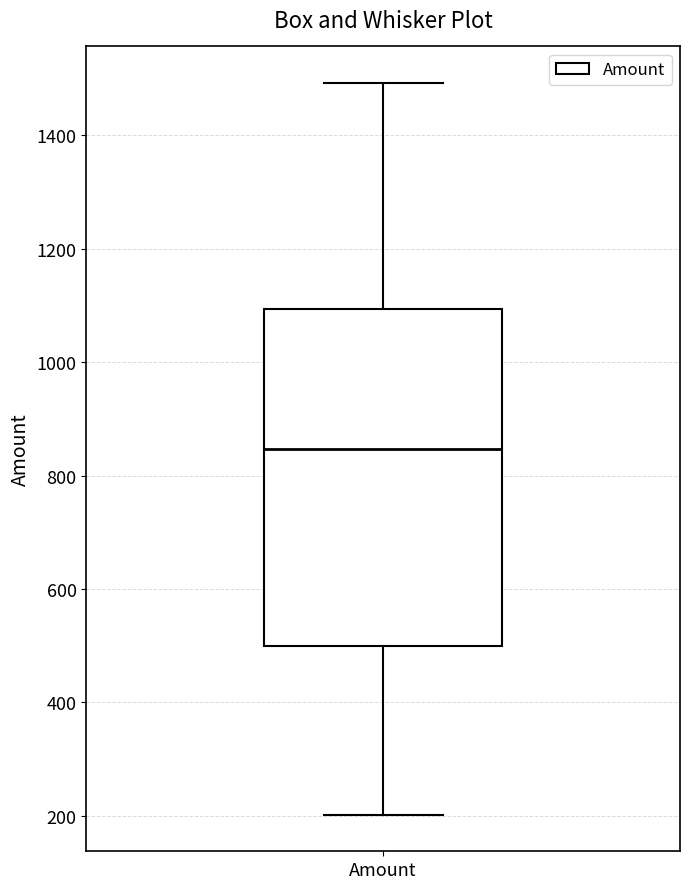

Transcribe this box plot: give where the median line is, the range the box spans, and where the two whiskers end, as read against the y-axis. The values are not printed on the chart, so give them approximately, as read against the axis.

median 840, box 500 to 1100, whiskers 200 to 1500